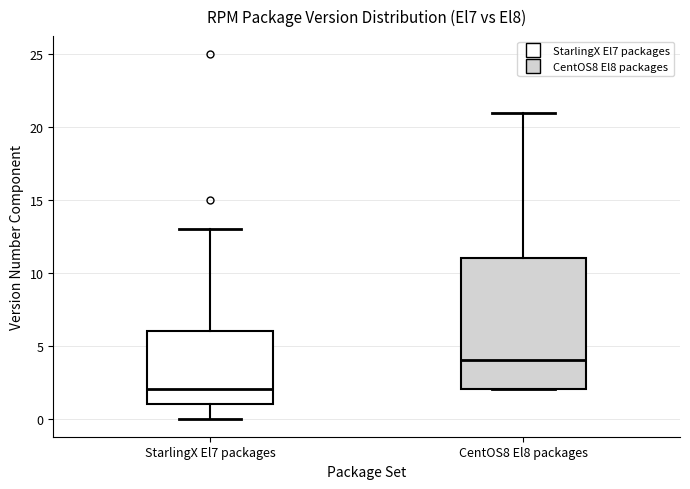

Which box's median line is the lowest?

StarlingX El7 packages